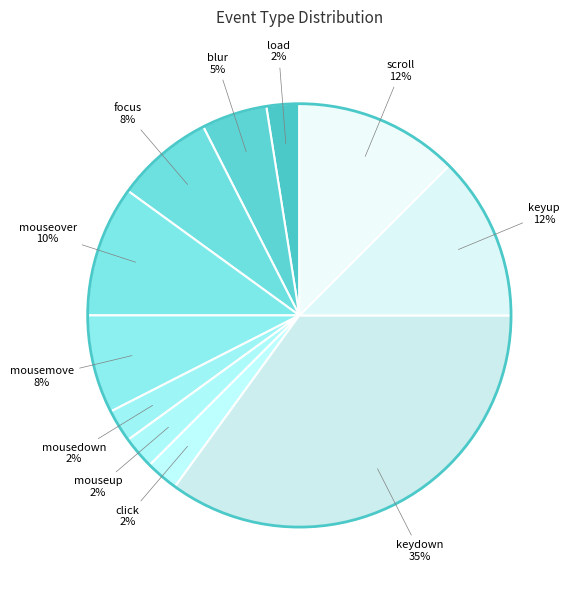

To the nearest percent, what percentage of the pie is blur?

5%